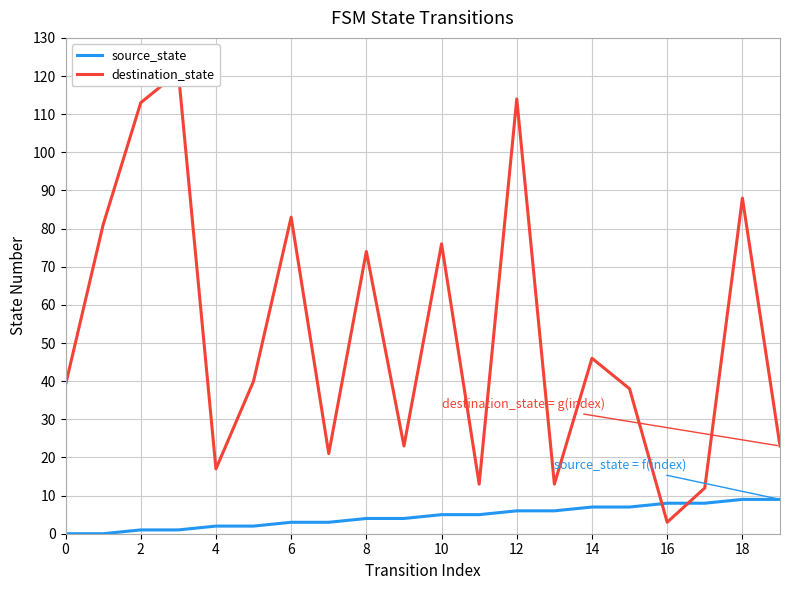

What is the difference between the maximum and minimum values in the destination_state series?

118